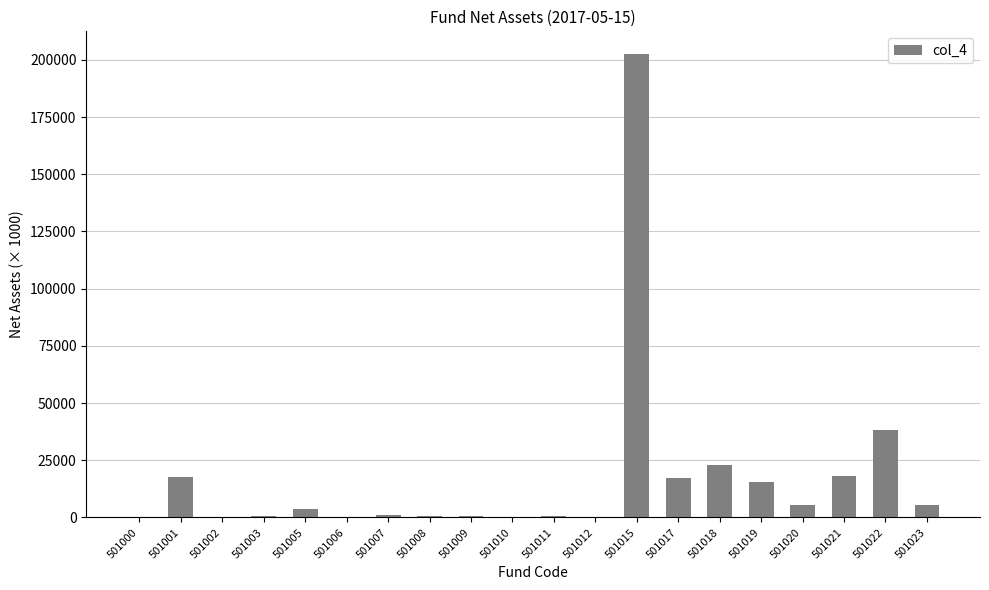

What is the sum of all values?

351677.0